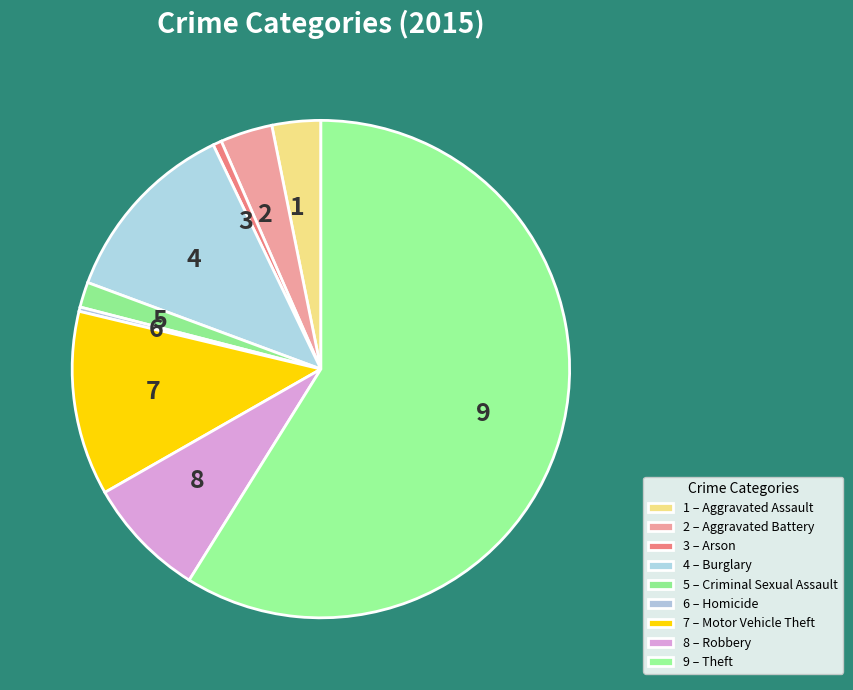

To the nearest percent, what is the difference between the largest and smallest slice percentages?

59%